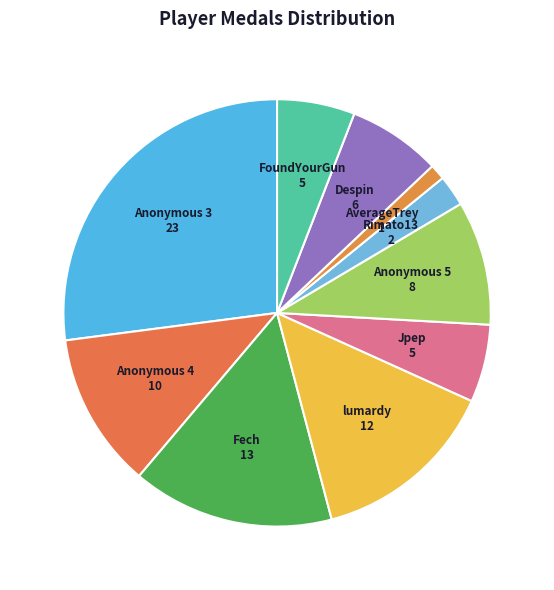

How many slices are in this pie chart?

10